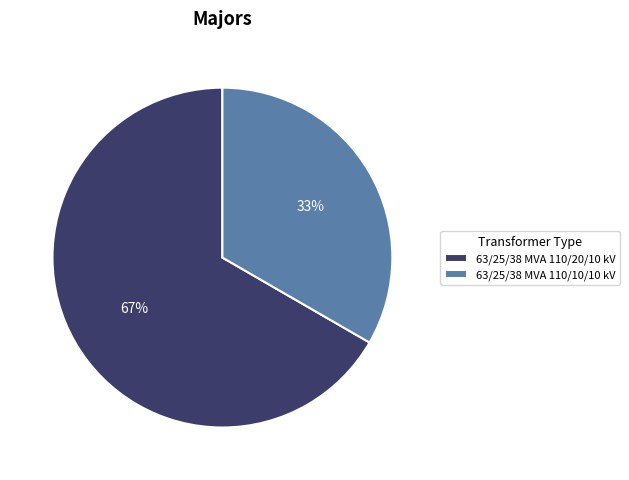

Approximately how many times larger is the value at 63/25/38 MVA 110/10/10 kV compared to 63/25/38 MVA 110/20/10 kV?

0.5